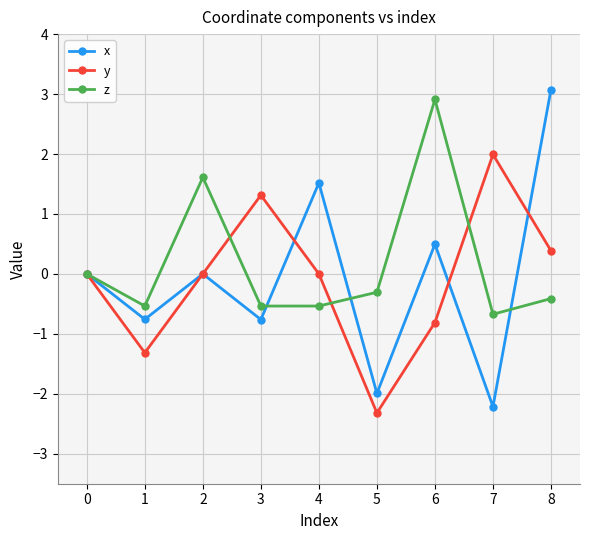

Is the value of y at 5 greater than the value of z at 1?

No